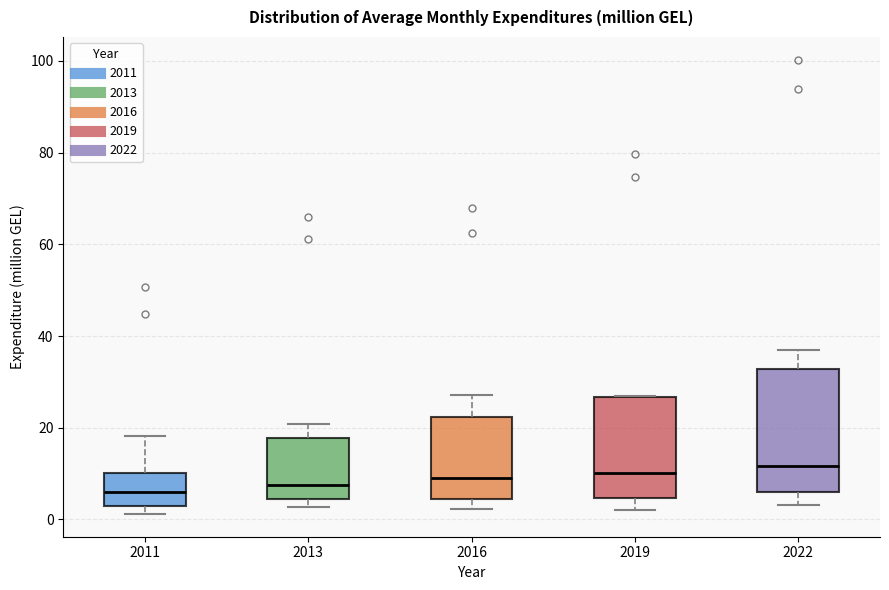

Reading left to right, transcribe this box plot: for each box, give where its median line is, the range the box spans, and where its two whiskers end, as read against the y-axis. The values are not printed on the chart, so give them approximately, as read against the axis.

2011: median 6, box 4 to 10, whiskers 2 to 18
2013: median 8, box 4 to 18, whiskers 2 to 20
2016: median 8, box 4 to 22, whiskers 2 to 28
2019: median 10, box 4 to 26, whiskers 2 to 26
2022: median 12, box 6 to 32, whiskers 4 to 36